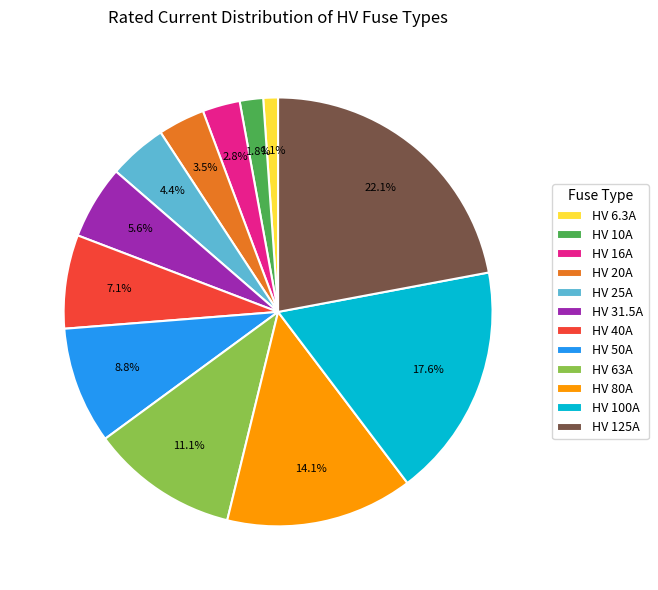

To the nearest percent, what is the combined percentage of HV 16A and HV 100A?

20%